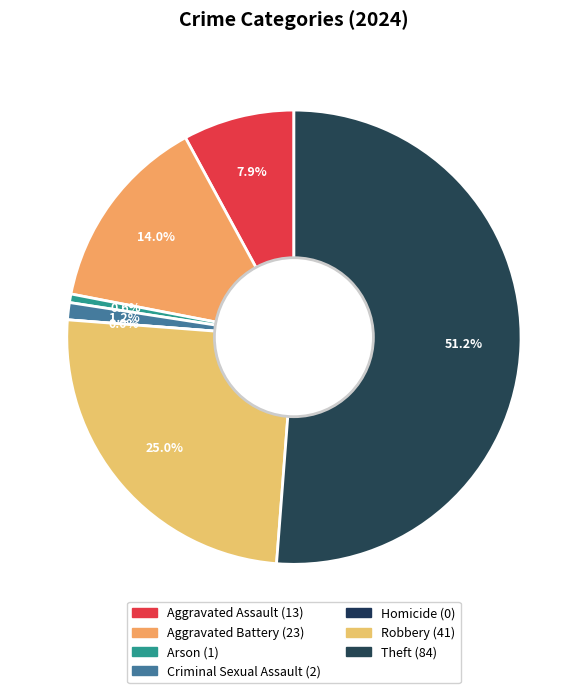

How many segments does this pie chart have?

7